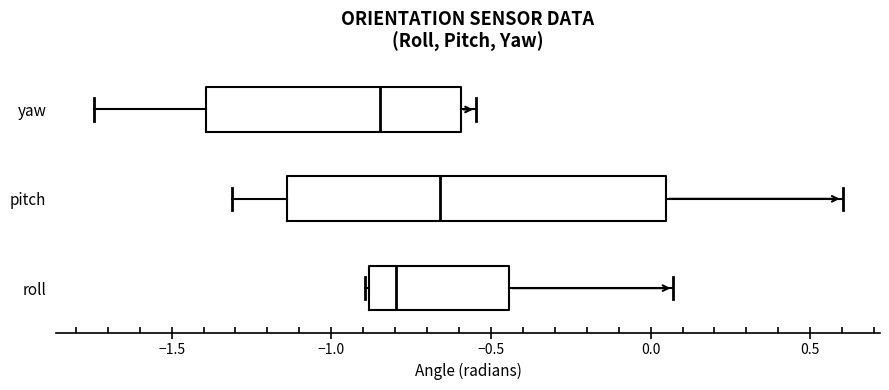

Reading bottom to top, read every box against the x-axis: the position of its median line, the range the box covers, and the ends of its whiskers. The values are not printed on the chart, so give them approximately, as read against the axis.

roll: median -0.80, box -0.90 to -0.45, whiskers -0.90 to 0.05
pitch: median -0.65, box -1.15 to 0.05, whiskers -1.30 to 0.60
yaw: median -0.85, box -1.40 to -0.60, whiskers -1.75 to -0.55